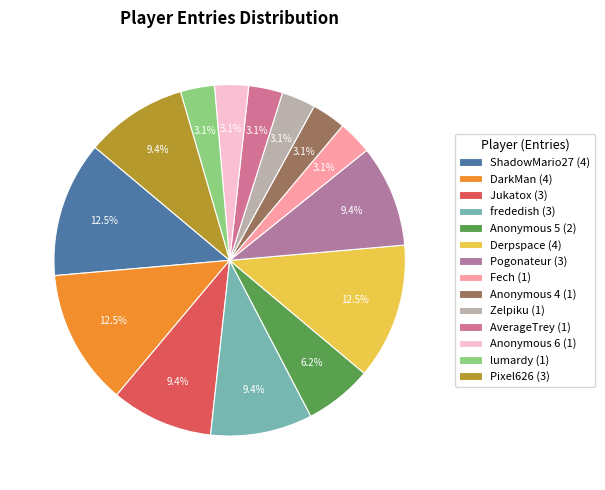

To the nearest percent, what is the difference between the largest and smallest slice percentages?

9%